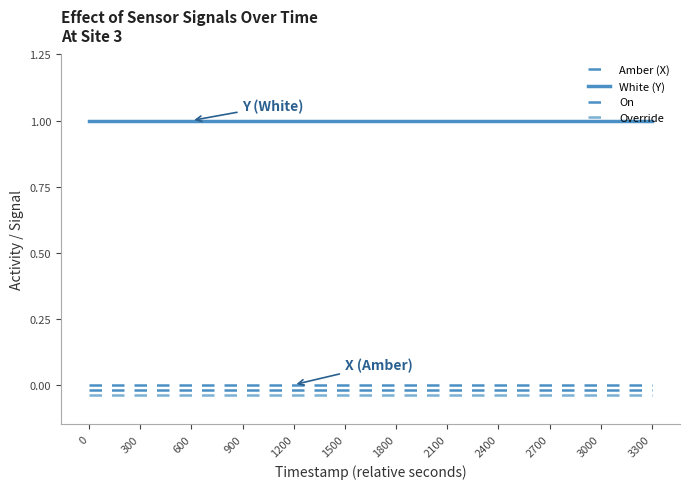

At how many categories does at least one series exceed 0?

12